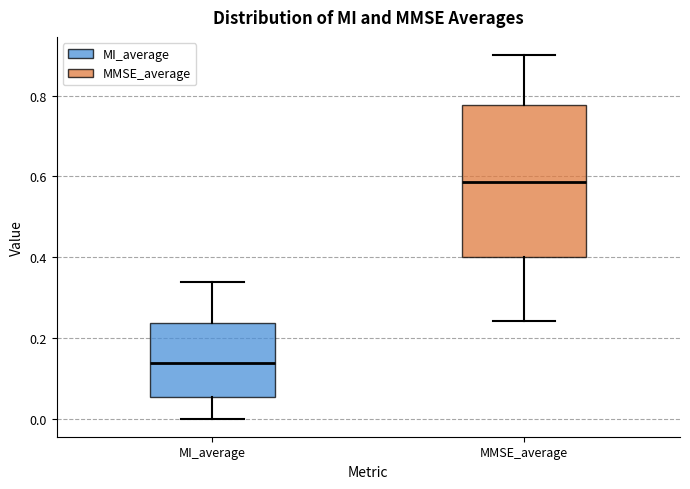

Reading left to right, transcribe this box plot: for each box, give where its median line is, the range the box spans, and where its two whiskers end, as read against the y-axis. The values are not printed on the chart, so give them approximately, as read against the axis.

MI_average: median 0.14, box 0.06 to 0.24, whiskers 0.00 to 0.34
MMSE_average: median 0.58, box 0.40 to 0.78, whiskers 0.24 to 0.90